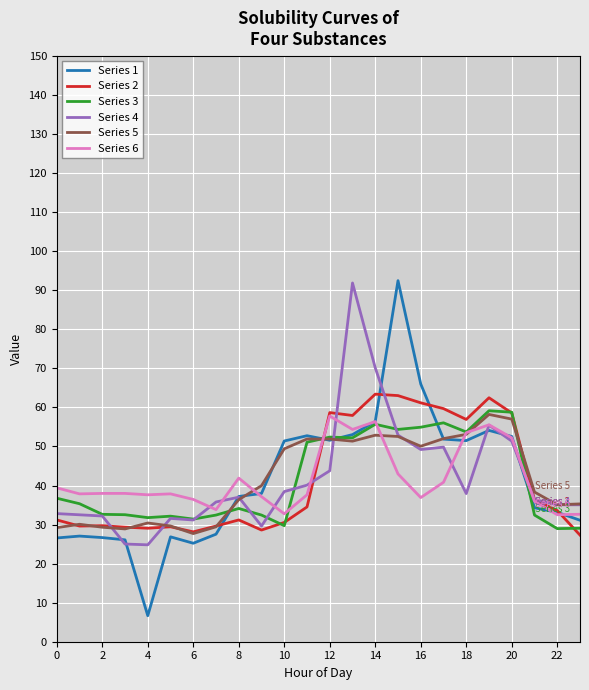

What is the highest value of the Series 2 series?

63.4